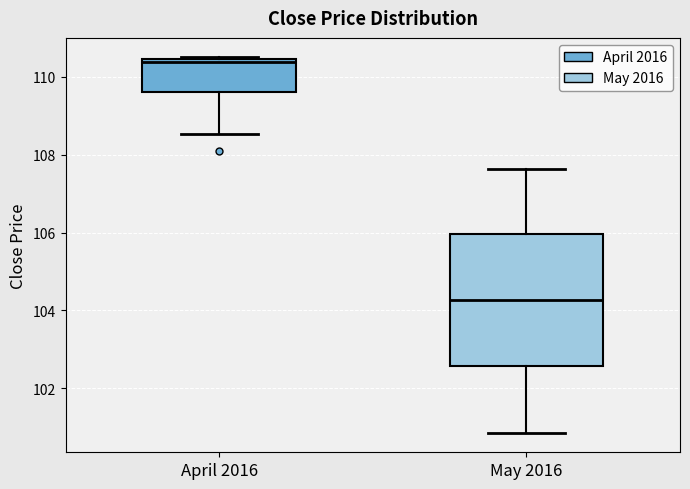

Reading left to right, read every box against the y-axis: the position of its median line, the range the box covers, and the ends of its whiskers. The values are not printed on the chart, so give them approximately, as read against the axis.

April 2016: median 110.4 (just below the box's upper edge), box 109.6 to 110.4, whiskers 108.6 to 110.6
May 2016: median 104.2, box 102.6 to 106.0, whiskers 100.8 to 107.6